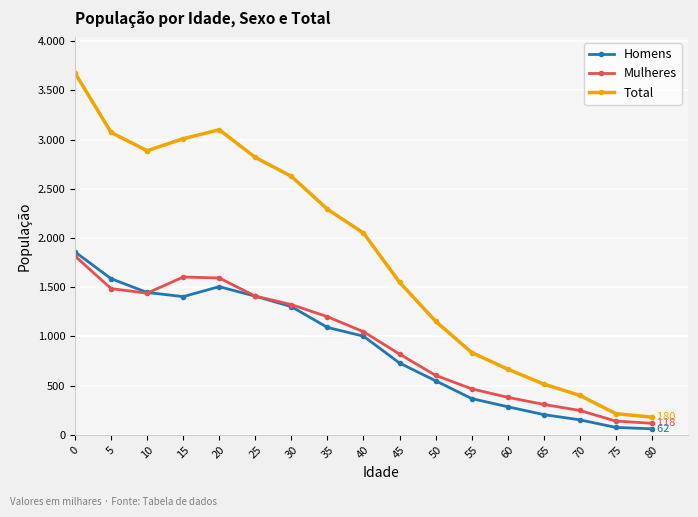

What are all the series names shown in the legend?

Homens, Mulheres, Total